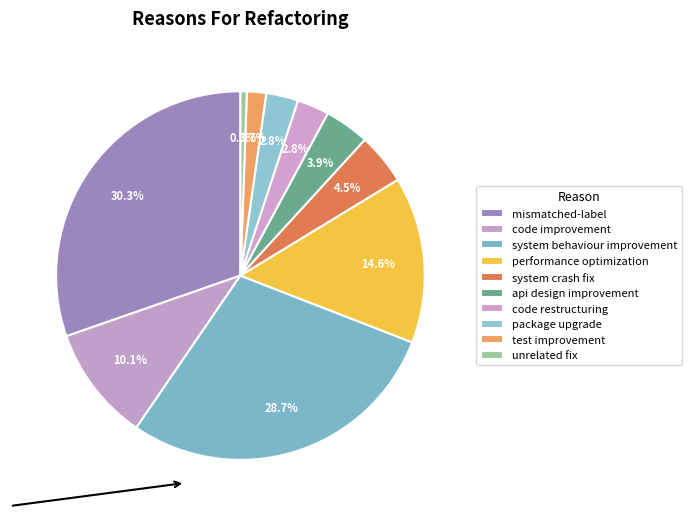

Count the number of slices in the pie.

10